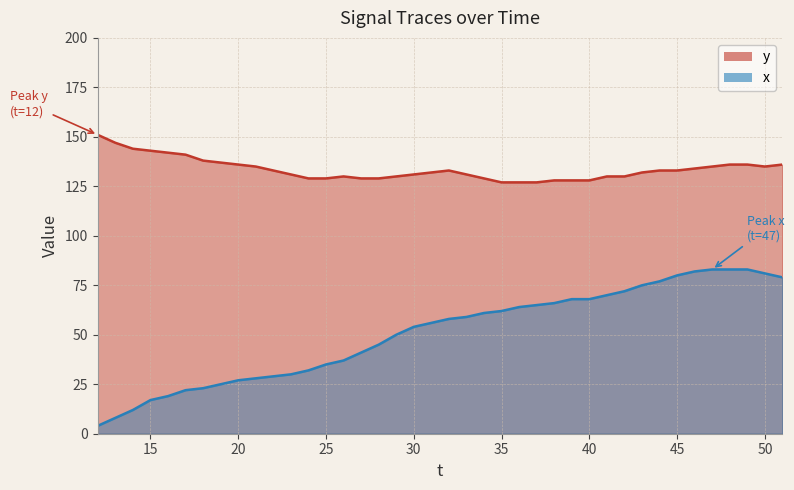

Which series has the largest total across all categories?

y